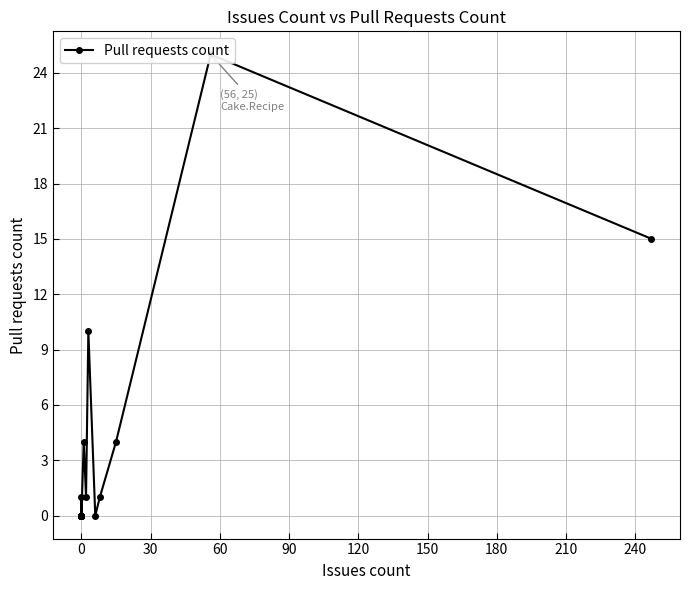

The chart shows a value of 5 at 15. True or false?

False